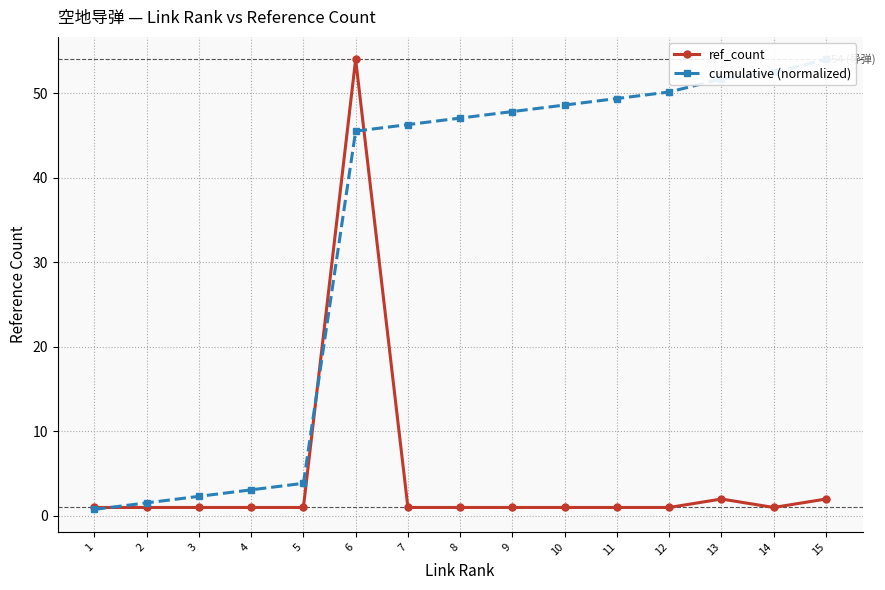

At which label does cumulative (normalized) reach its peak?

15